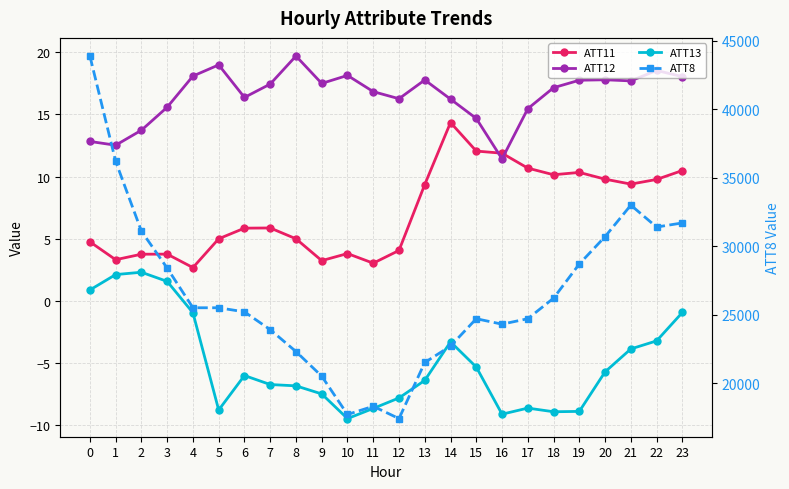

What is the value of the ATT8 point at the 19th from the left?

26200.0